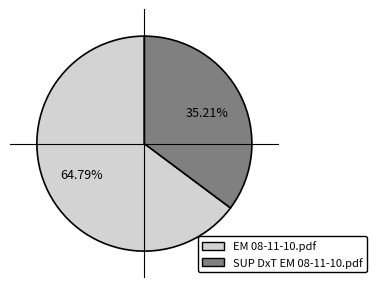

What percentage is the SUP DxT EM 08-11-10.pdf slice, to the nearest percent?

35%